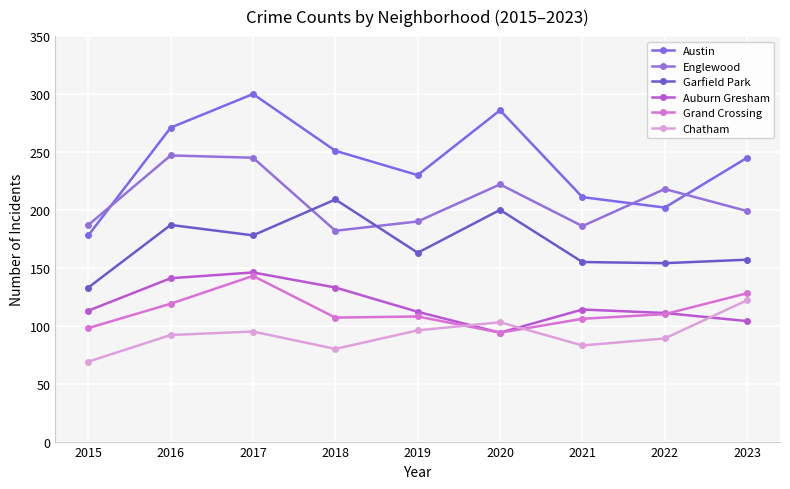

What are all the series names shown in the legend?

Austin, Englewood, Garfield Park, Auburn Gresham, Grand Crossing, Chatham